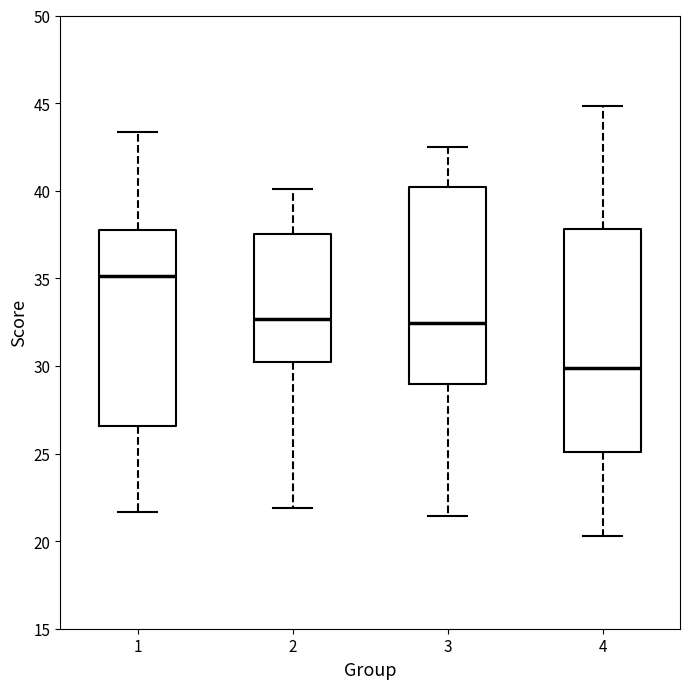

Reading left to right, read every box against the y-axis: the position of its median line, the range the box covers, and the ends of its whiskers. The values are not printed on the chart, so give them approximately, as read against the axis.

1: median 35.0, box 26.5 to 37.5, whiskers 21.5 to 43.5
2: median 32.5, box 30.0 to 37.5, whiskers 22.0 to 40.0
3: median 32.5, box 29.0 to 40.0, whiskers 21.5 to 42.5
4: median 30.0, box 25.0 to 38.0, whiskers 20.5 to 45.0